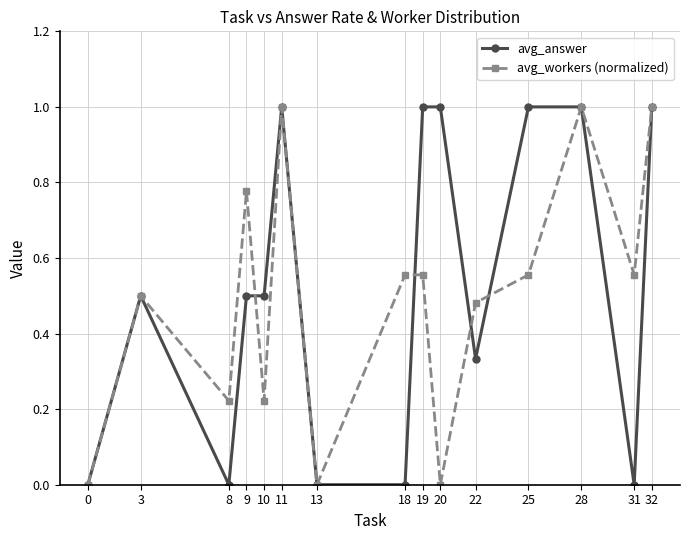

What is the difference between the highest and lowest values at 25?

0.4